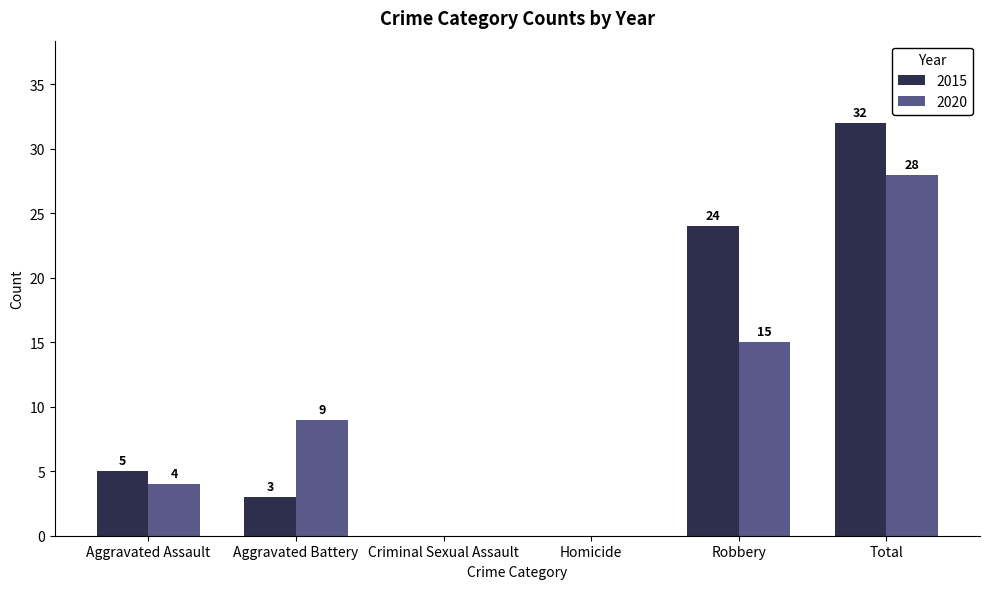

What is the sum of all 2015 values?

64